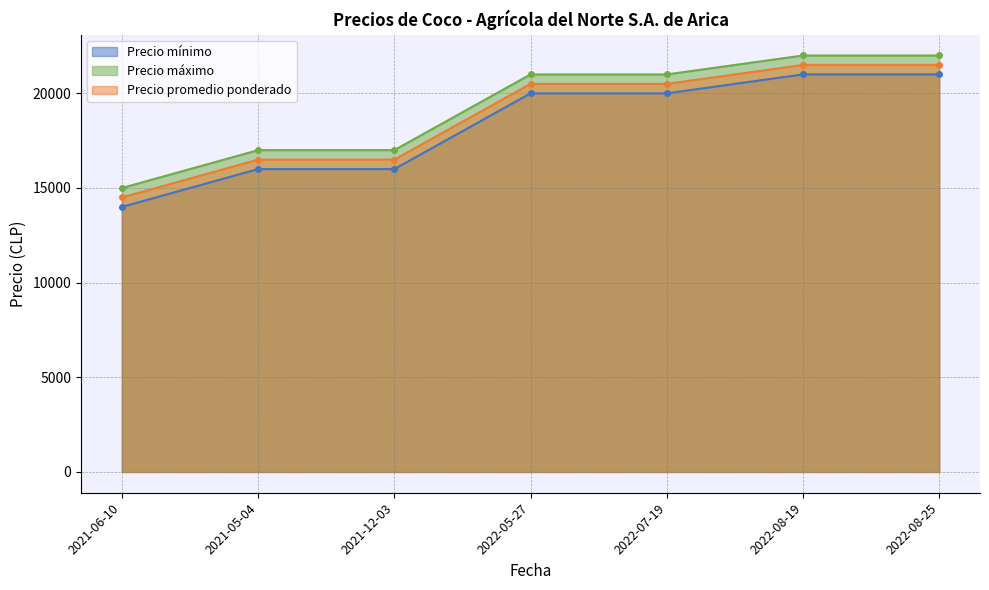

What are all the series names shown in the legend?

Precio mínimo, Precio máximo, Precio promedio ponderado